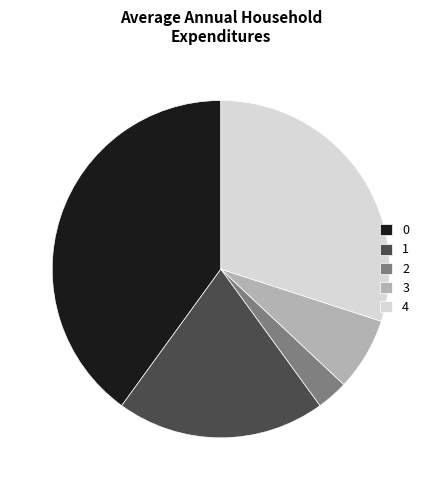

The 1 slice represents 13% of the pie. True or false?

False